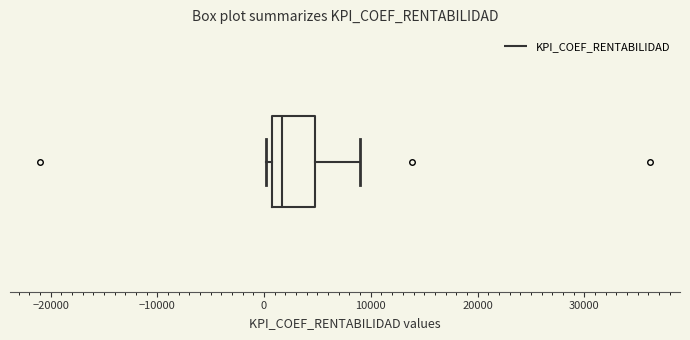

Read this box plot against the x-axis: the position of the median line, the range covered by the box, and the ends of both whiskers. The values are not printed on the chart, so give them approximately, as read against the axis.

median 2000, box 1000 to 5000, whiskers 0 to 9000